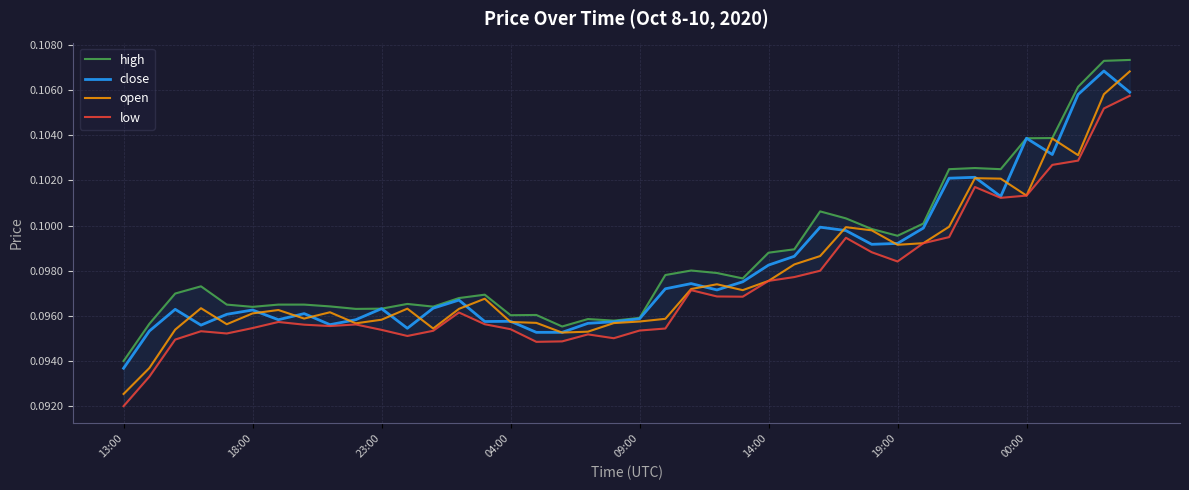

What is the value of the low point at the 12th from the left?

0.1